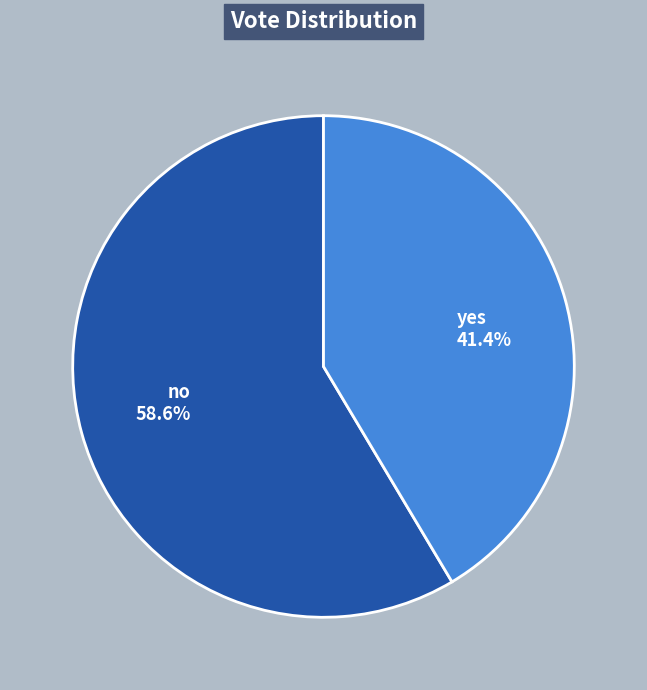

Rank the categories by value from highest to lowest.

no, yes